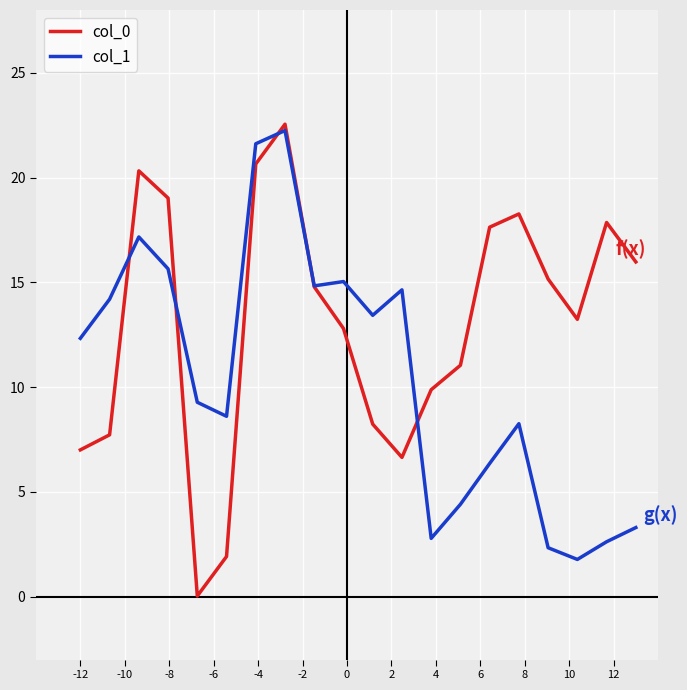

What is the maximum value shown in the chart?

22.5